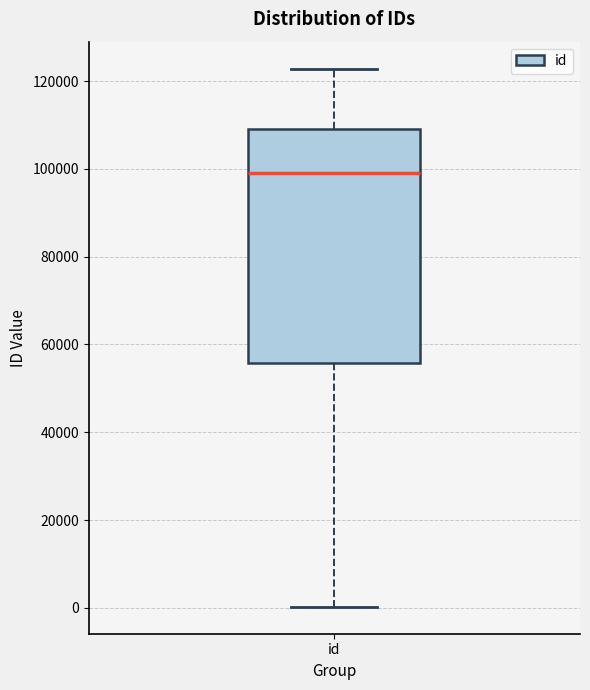

Read this box plot against the y-axis: the position of the median line, the range covered by the box, and the ends of both whiskers. The values are not printed on the chart, so give them approximately, as read against the axis.

median 98000, box 56000 to 110000, whiskers 0 to 122000